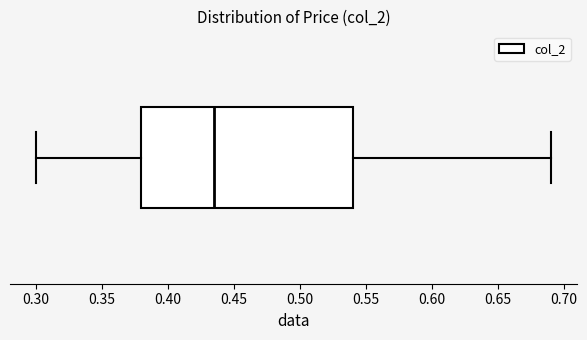

Read this box plot against the x-axis: the position of the median line, the range covered by the box, and the ends of both whiskers. The values are not printed on the chart, so give them approximately, as read against the axis.

median 0.435, box 0.380 to 0.540, whiskers 0.300 to 0.690